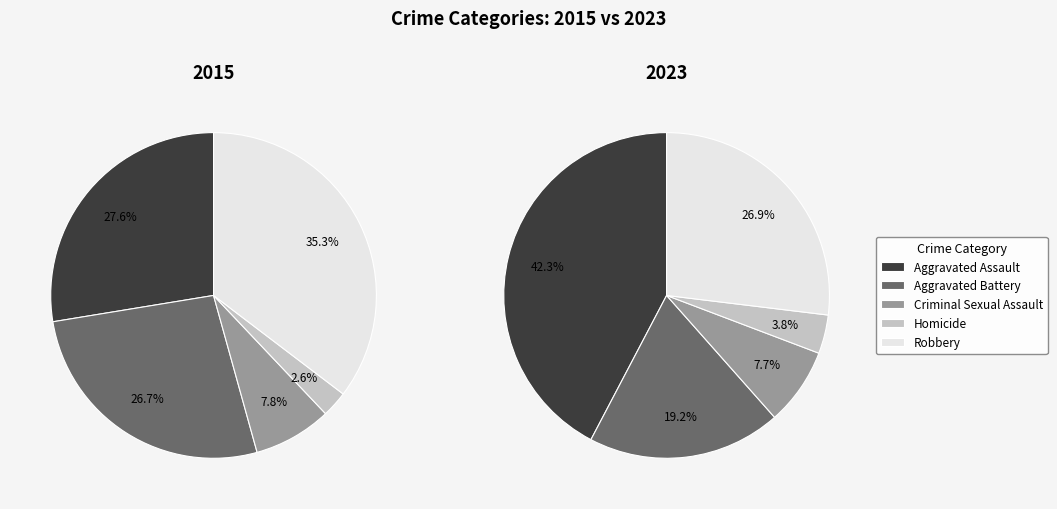

How many segments does this pie chart have?

5